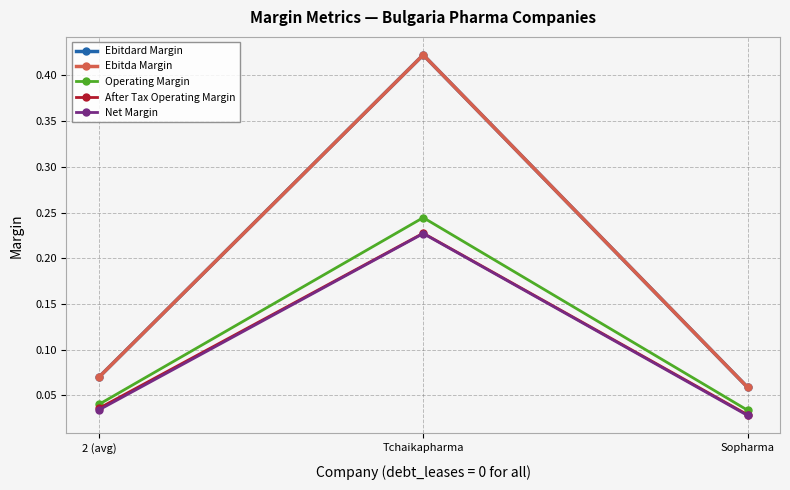

At which category is the sum across all series the highest?

Tchaikapharma